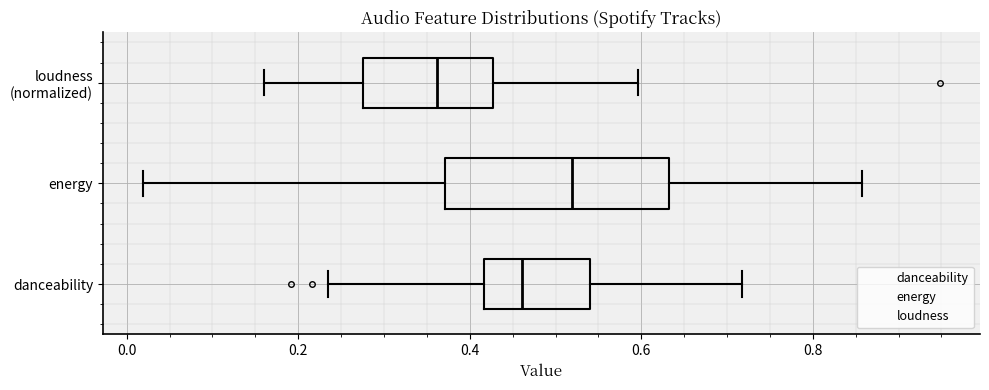

Which box's median line is the furthest to the right?

energy